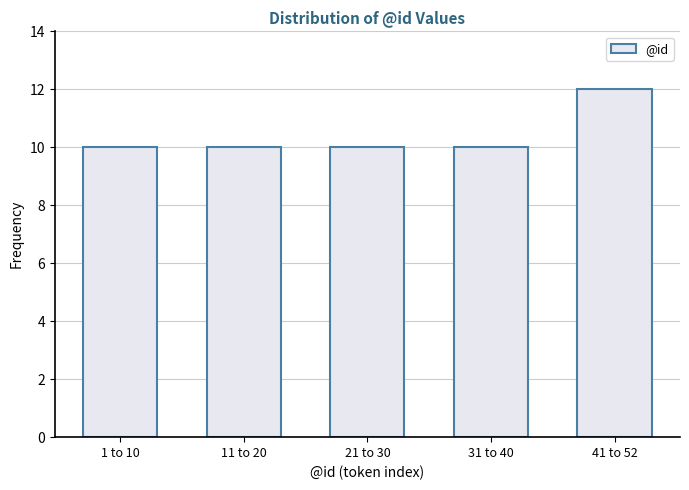

Reading left to right, list all the values displayed in this chart.

10	10	10	10	12